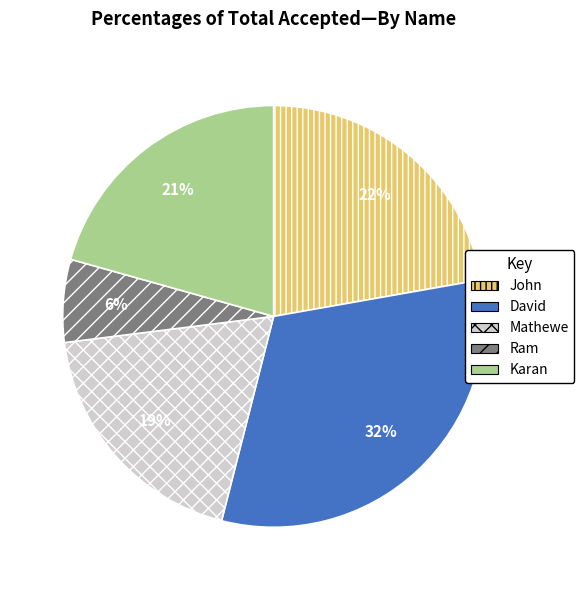

To the nearest percent, what percentage of the pie is Karan?

21%